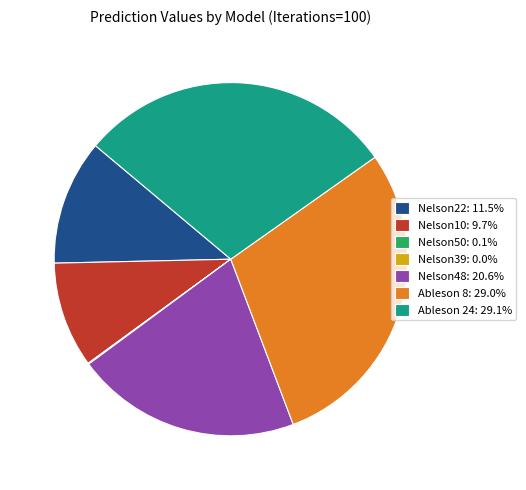

Is the sum of Ableson 8: 29.0% and Nelson10: 9.7% greater than half?

No